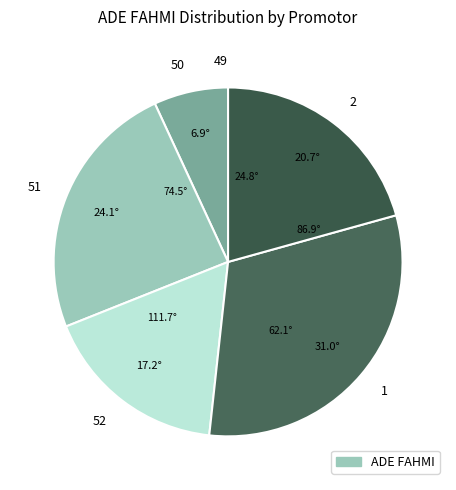

Is the sum of 52 and 50 greater than half?

No